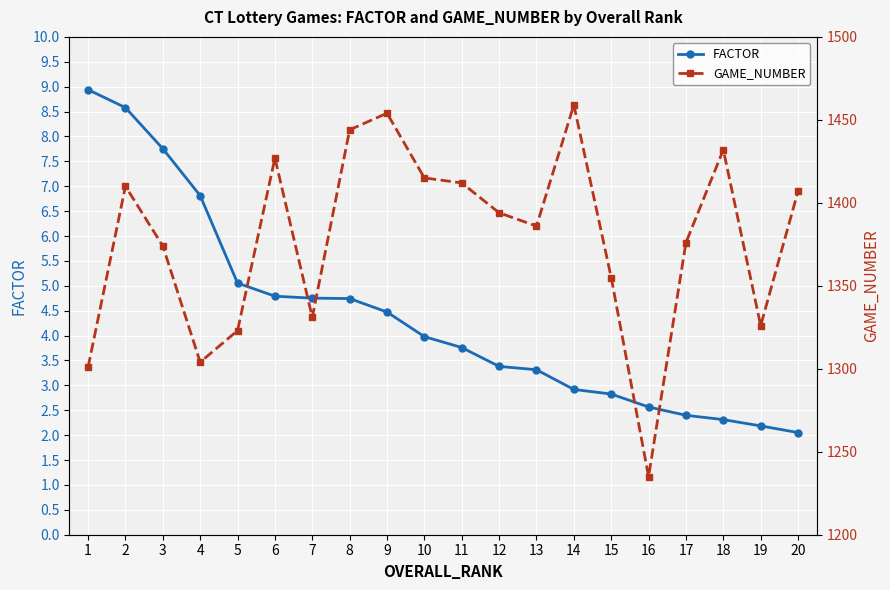

What is the difference between the highest and lowest values at 10?

1411.0